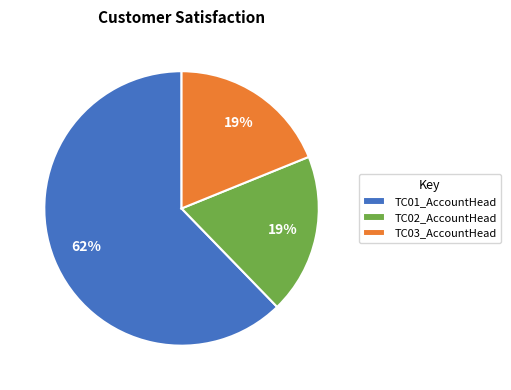

How many segments does this pie chart have?

3